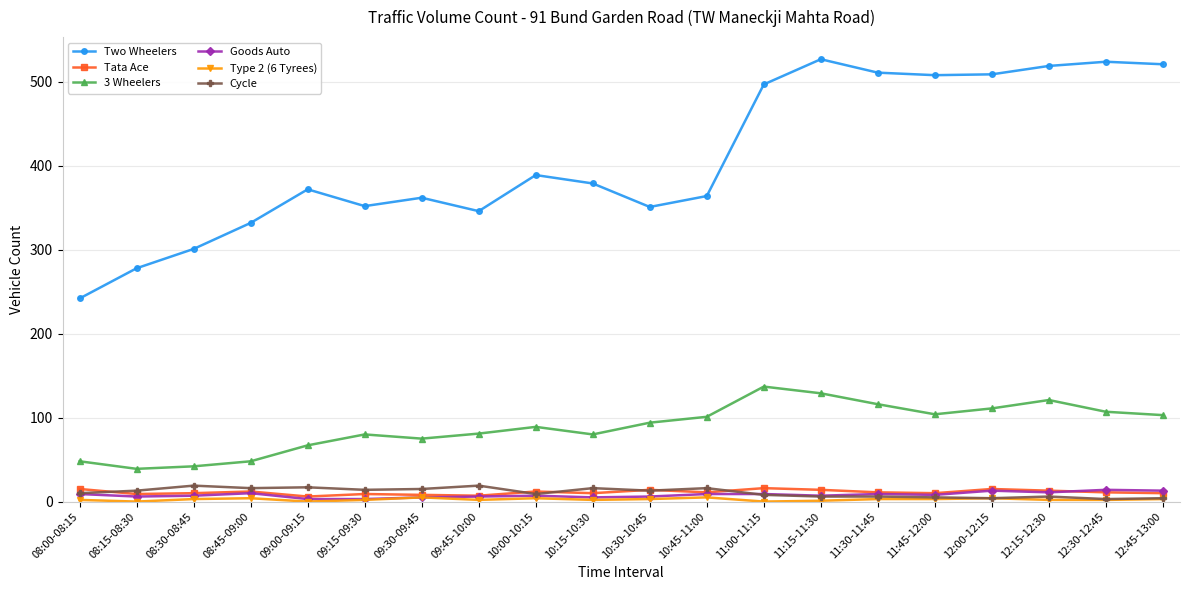

True or false: Cycle and 3 Wheelers intersect in this chart.

False